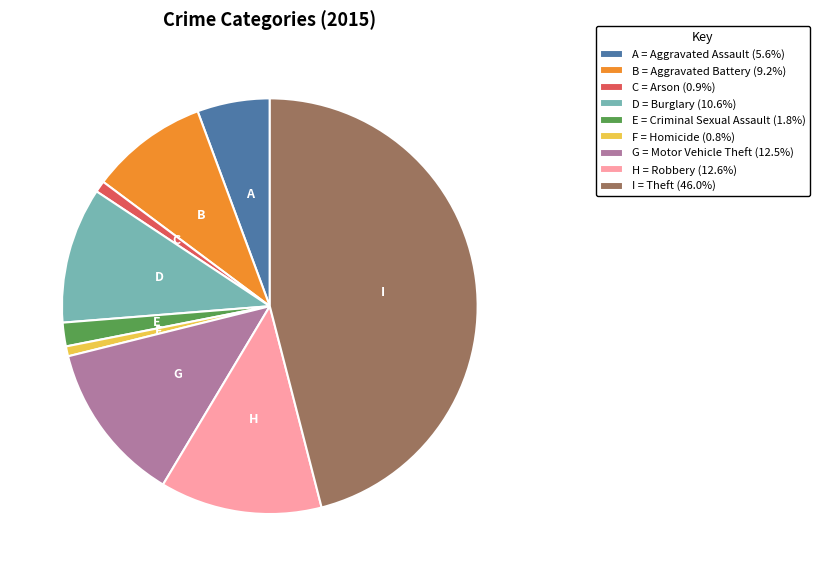

Do I = Theft (46.0%) and G = Motor Vehicle Theft (12.5%) together represent more than half of the pie?

Yes